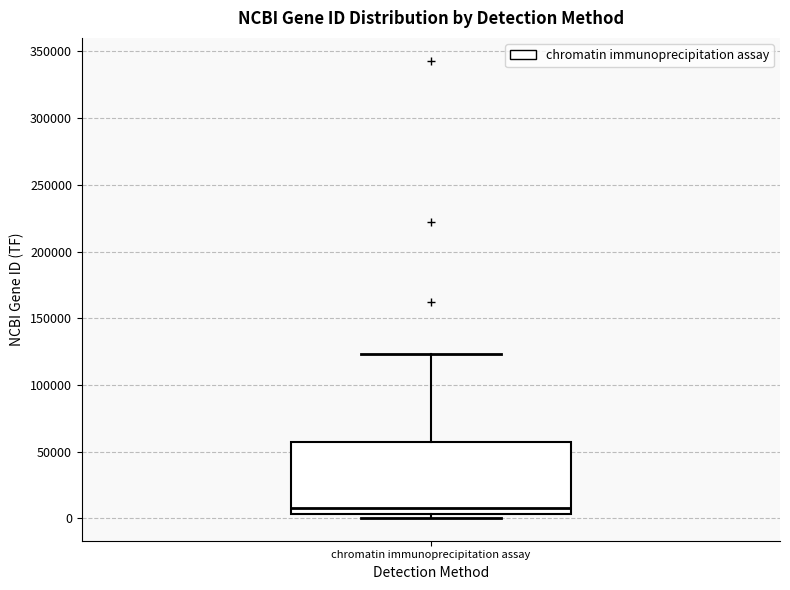

Transcribe this box plot: give where the median line is, the range the box spans, and where the two whiskers end, as read against the y-axis. The values are not printed on the chart, so give them approximately, as read against the axis.

median 10000, box 5000 to 55000, whiskers 0 to 125000